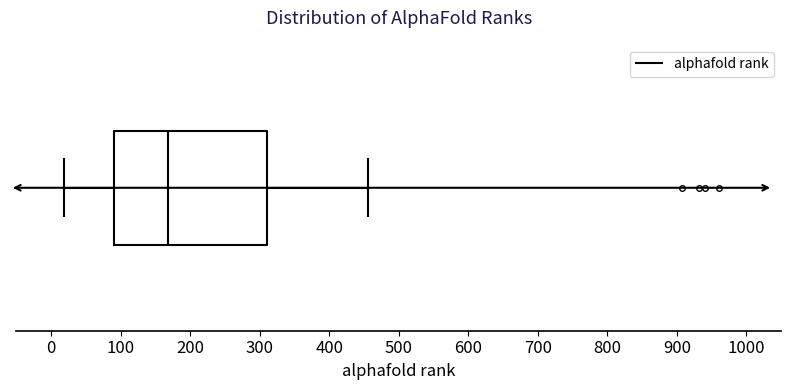

Transcribe this box plot: give where the median line is, the range the box spans, and where the two whiskers end, as read against the x-axis. The values are not printed on the chart, so give them approximately, as read against the axis.

median 170, box 90 to 310, whiskers 20 to 460